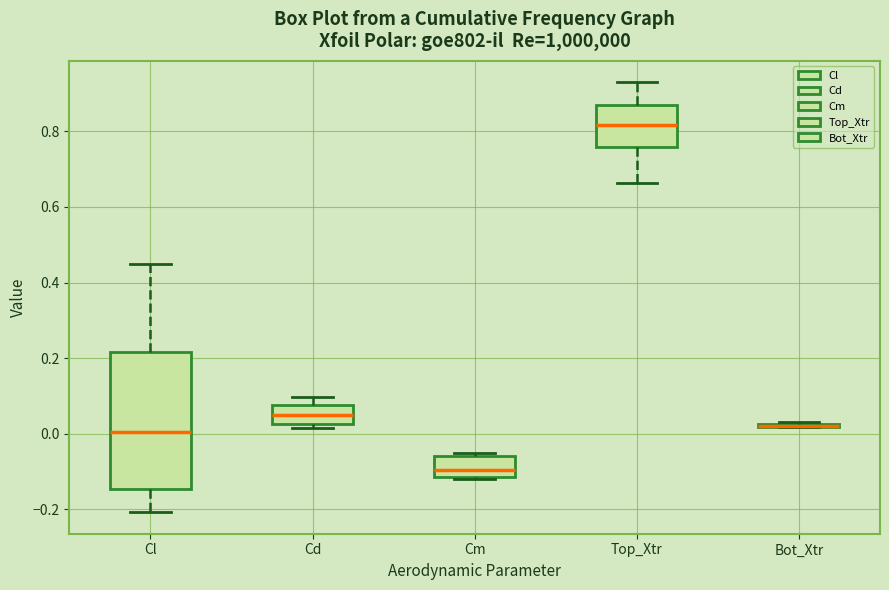

Reading left to right, read every box against the y-axis: the position of its median line, the range the box covers, and the ends of its whiskers. The values are not printed on the chart, so give them approximately, as read against the axis.

Cl: median 0.00, box -0.14 to 0.22, whiskers -0.20 to 0.44
Cd: median 0.04, box 0.02 to 0.08, whiskers 0.02 (just below the box's lower edge) to 0.10
Cm: median -0.10, box -0.12 to -0.06, whiskers -0.12 to -0.04
Top_Xtr: median 0.82, box 0.76 to 0.86, whiskers 0.66 to 0.92
Bot_Xtr: box collapsed to a line at 0.02, whiskers 0.02 to 0.04